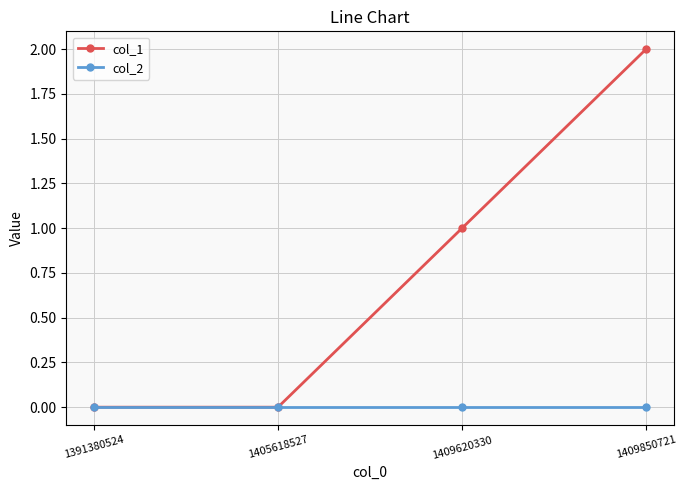

What are all the series names shown in the legend?

col_1, col_2